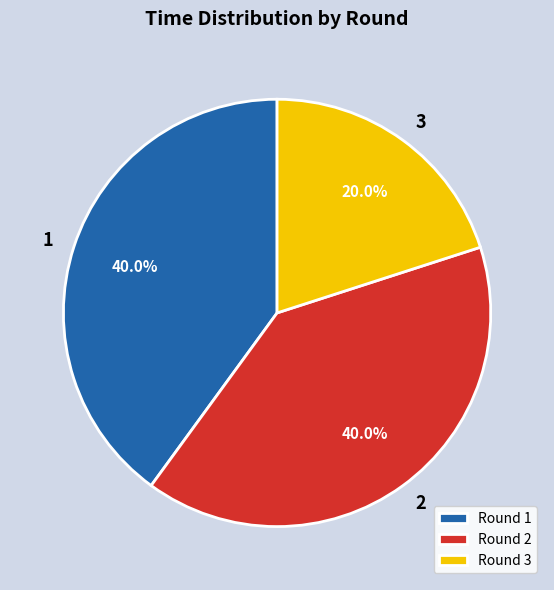

Is the sum of Round 2 and Round 1 greater than half?

Yes